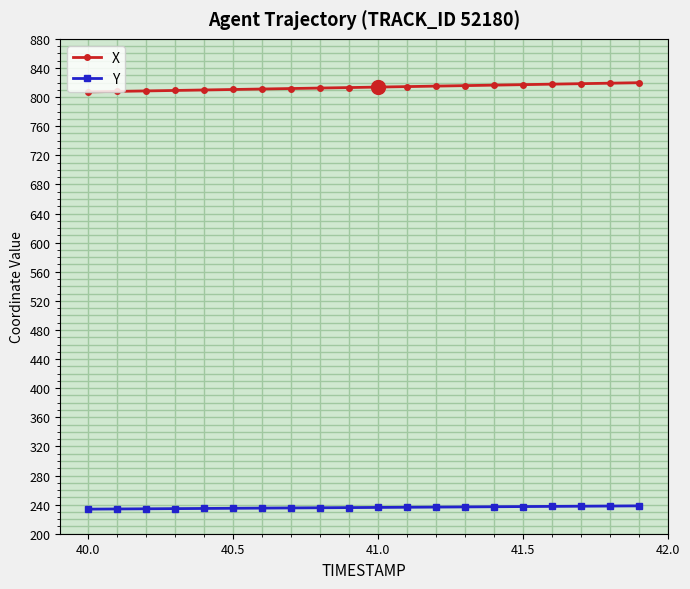

True or false: Y and X intersect in this chart.

False